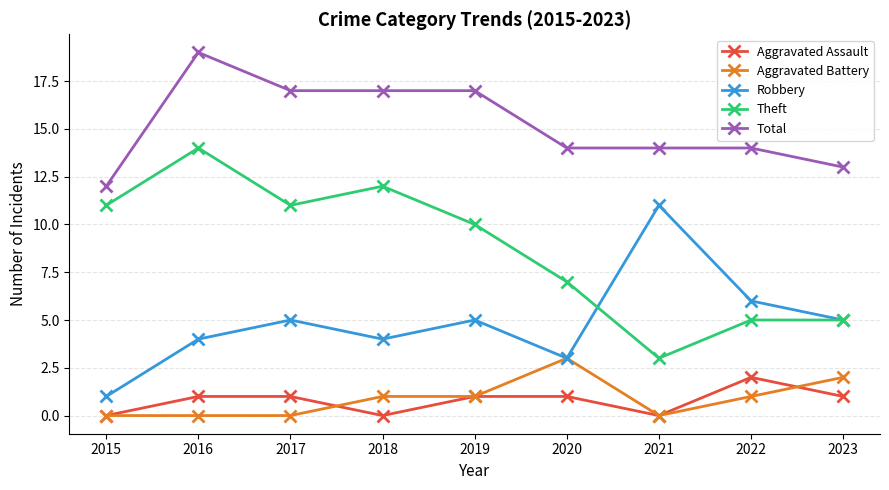

Read the Aggravated Assault value at 2023.

1